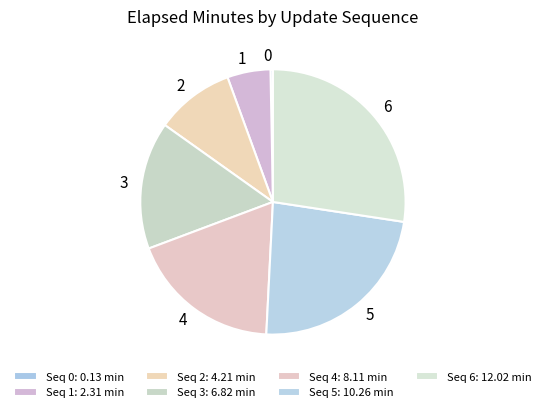

Rank the categories by value from highest to lowest.

6, 5, 4, 3, 2, 1, 0